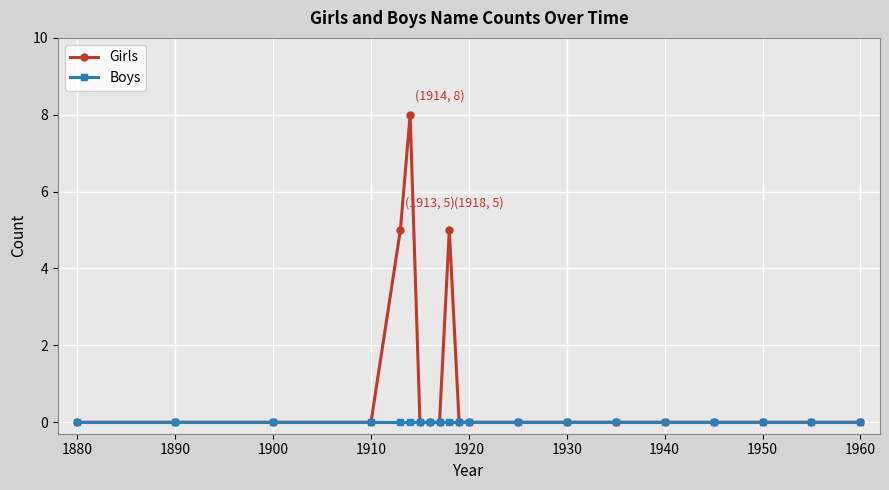

Rank the series by their average value, from lowest to highest.

Boys, Girls